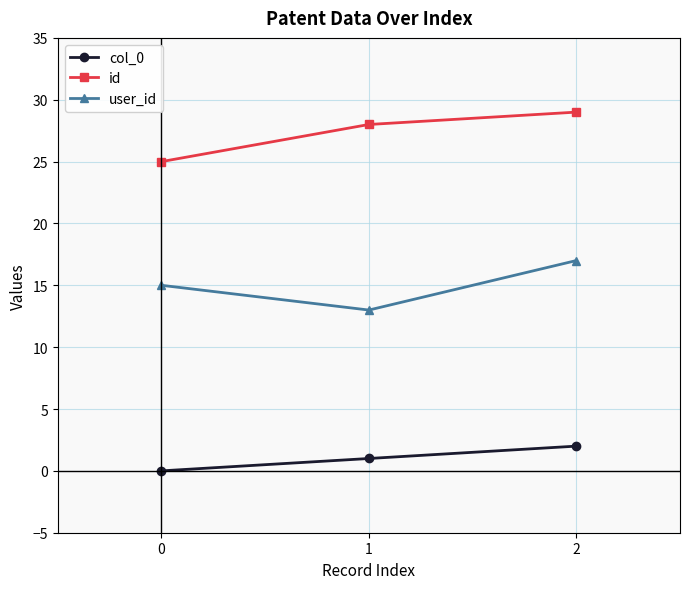

What is the approximate value of id at 1?

28